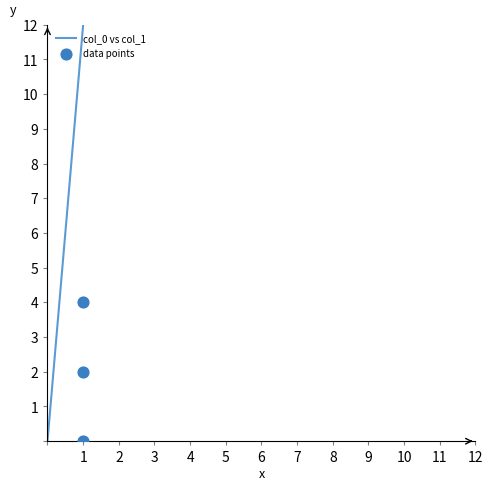

What is the range of Y values (max minus min)?

4